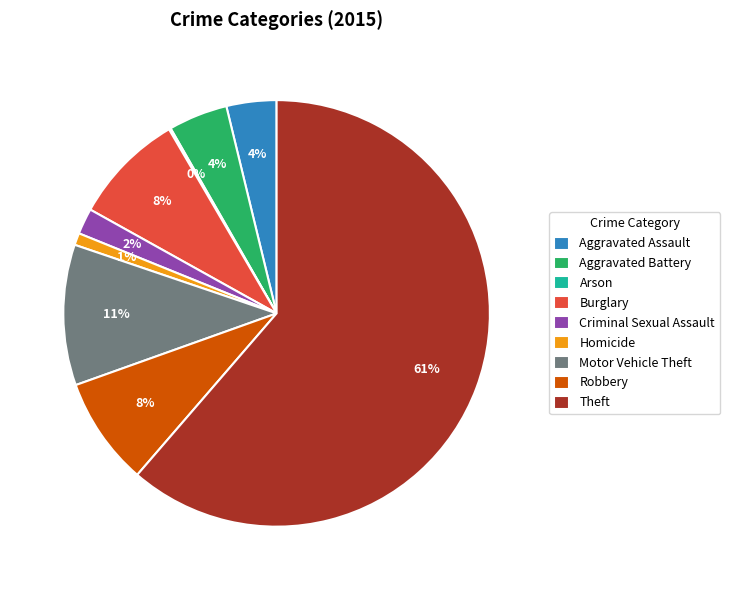

To the nearest percent, what is the combined percentage of Robbery and Aggravated Assault?

12%